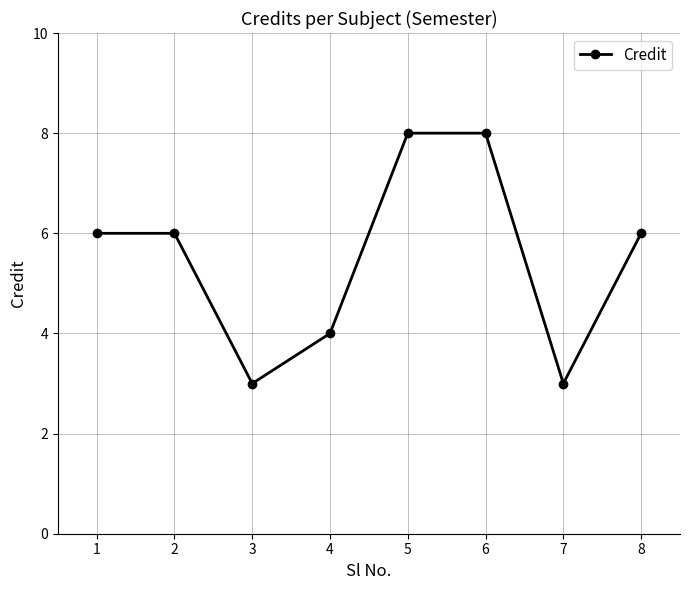

What is the approximate value at 6?

8